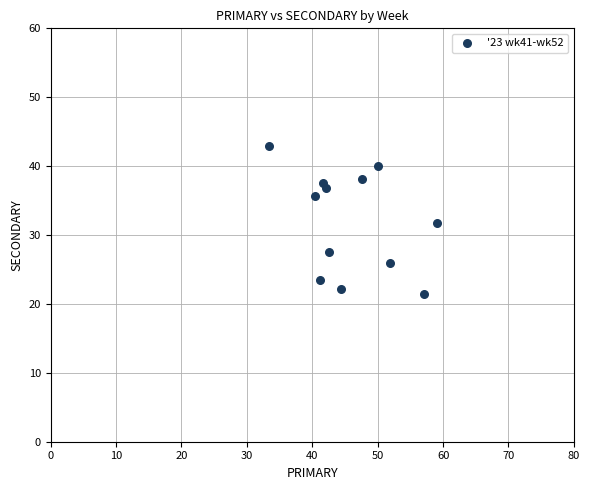

What is the range of Y values (max minus min)?

21.4